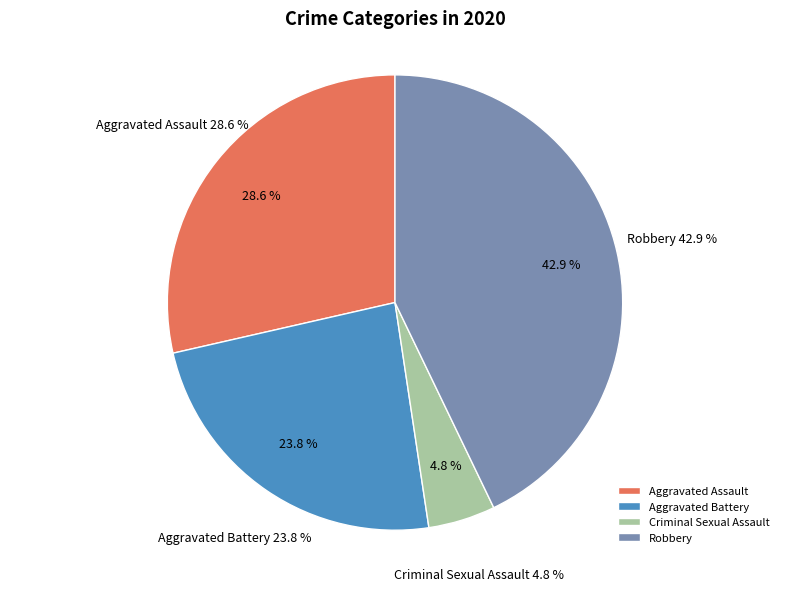

To the nearest percent, what portion does Aggravated Assault represent?

29%